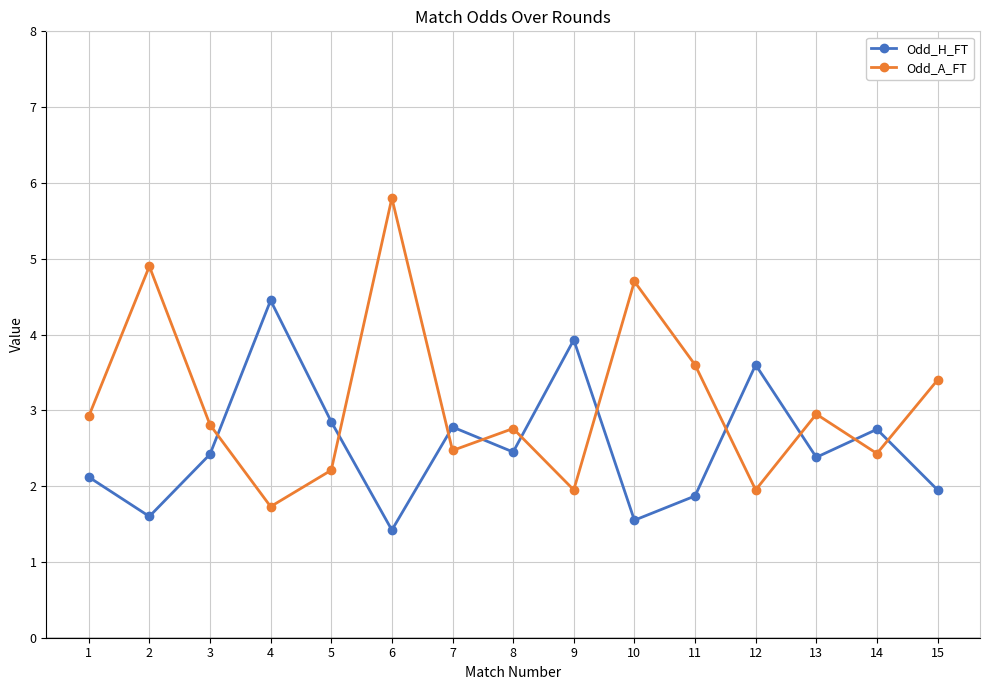

Rank the series by their maximum value, from lowest to highest.

Odd_H_FT, Odd_A_FT